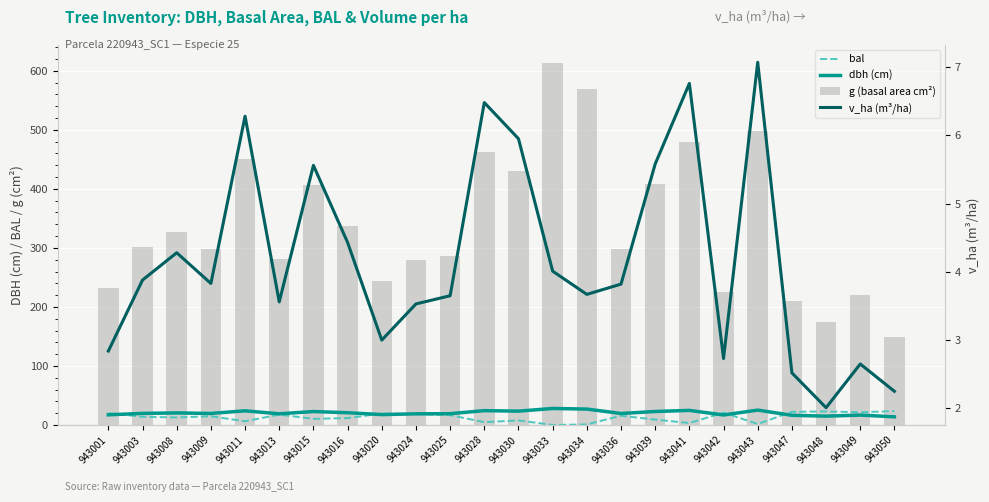

At how many categories does at least one series exceed 341?

9